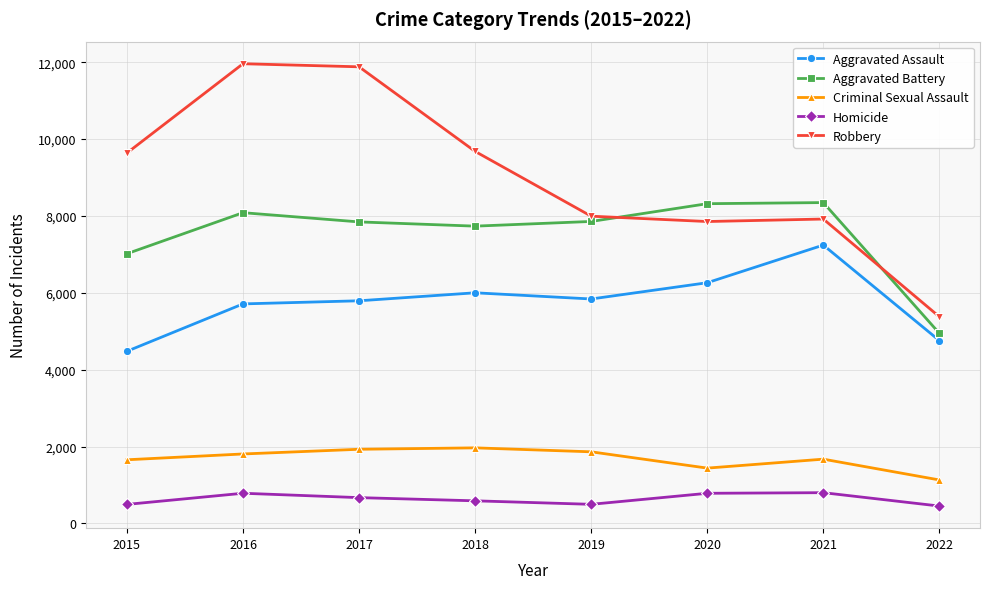

Which category has the lowest value in the Aggravated Assault series?

2015